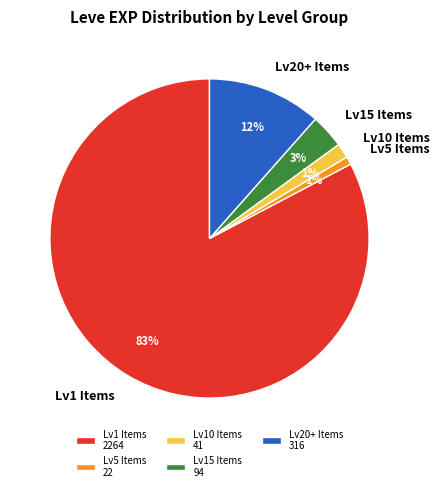

What percentage is the Lv10 Items slice, to the nearest percent?

1%